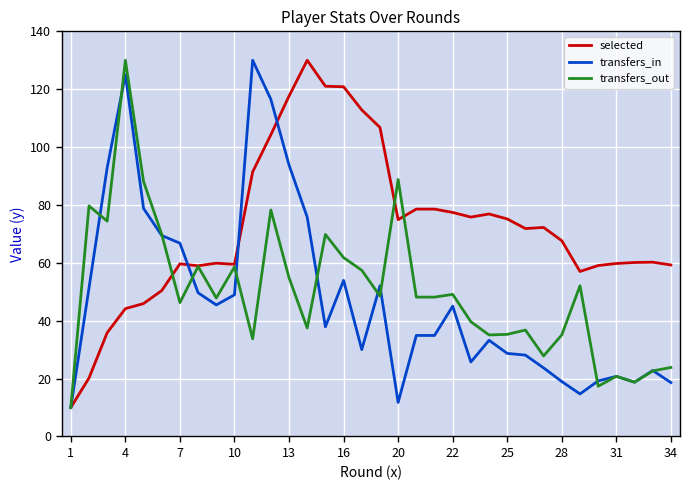

What is the maximum value shown in the chart?

130.0